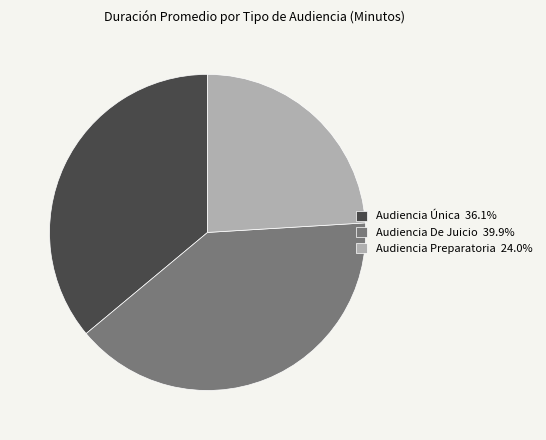

What is the ratio of the value at Audiencia De Juicio to the value at Audiencia Única?

1.1